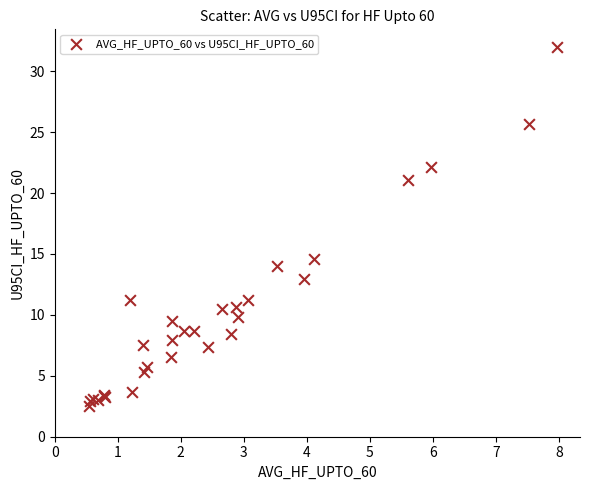

What Y value in the scatter plot is closest to 17?

14.6